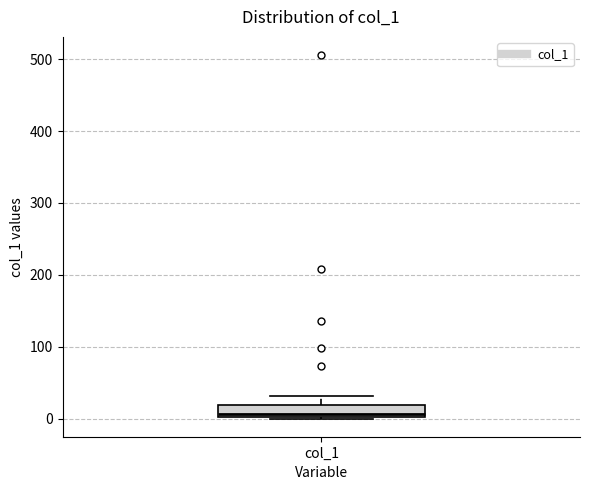

Transcribe this box plot: give where the median line is, the range the box spans, and where the two whiskers end, as read against the y-axis. The values are not printed on the chart, so give them approximately, as read against the axis.

median 10, box 0 to 20, whiskers 0 to 30